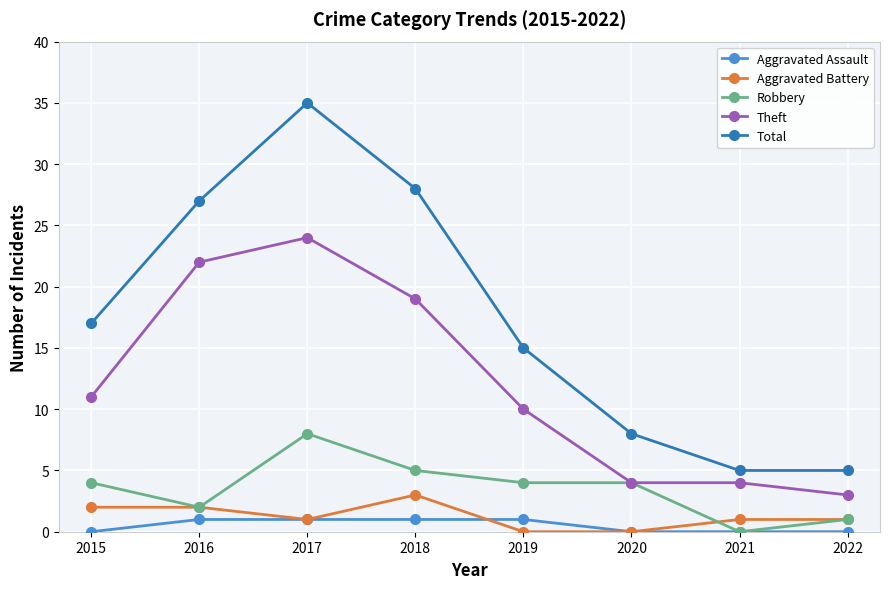

The Aggravated Battery series shows -2 at 2020. True or false?

False